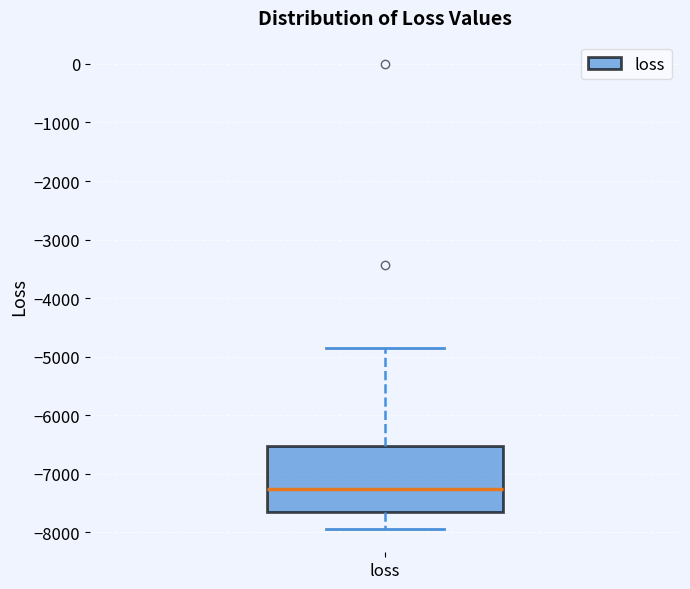

Where is the lower edge of the box for loss on the y-axis? The values are not printed on the chart, so give them approximately, as read against the axis.

-7600